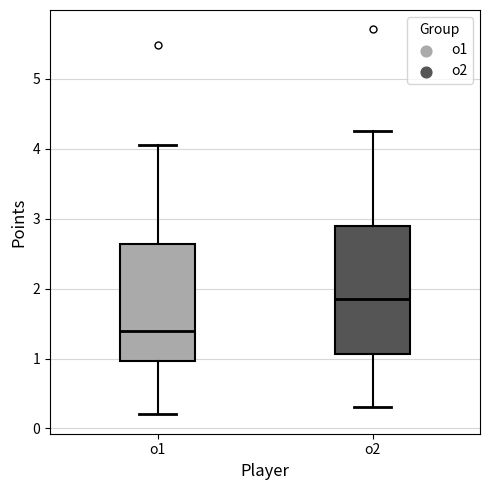

Where is the upper edge of the box for o2 on the y-axis? The values are not printed on the chart, so give them approximately, as read against the axis.

2.9